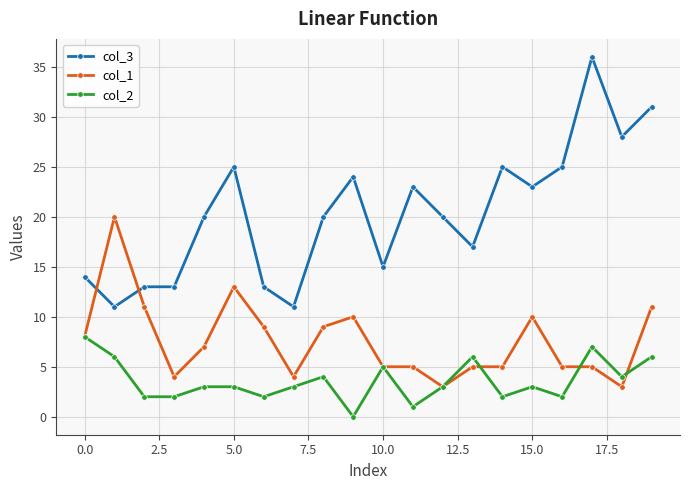

True or false: col_1 has more than 2 points higher than both neighbors.

True